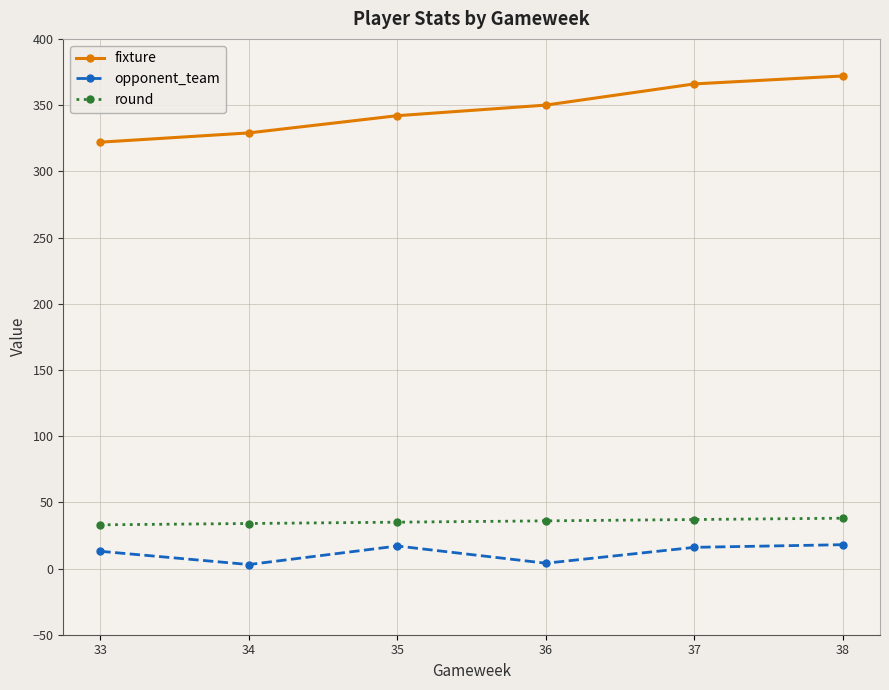

Is it true that fixture equals 138 at 38?

False